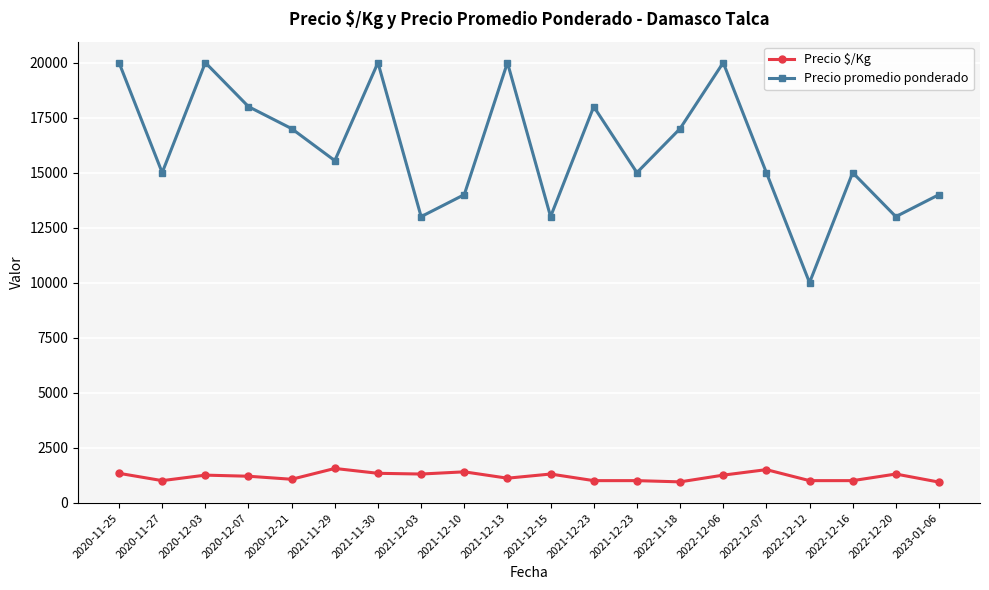

Is this an area chart (filled region under the line)?

No